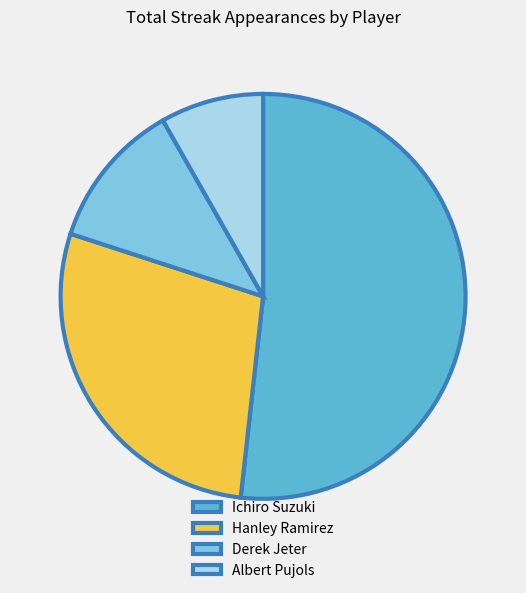

Which slice represents more than half of the pie?

Ichiro Suzuki